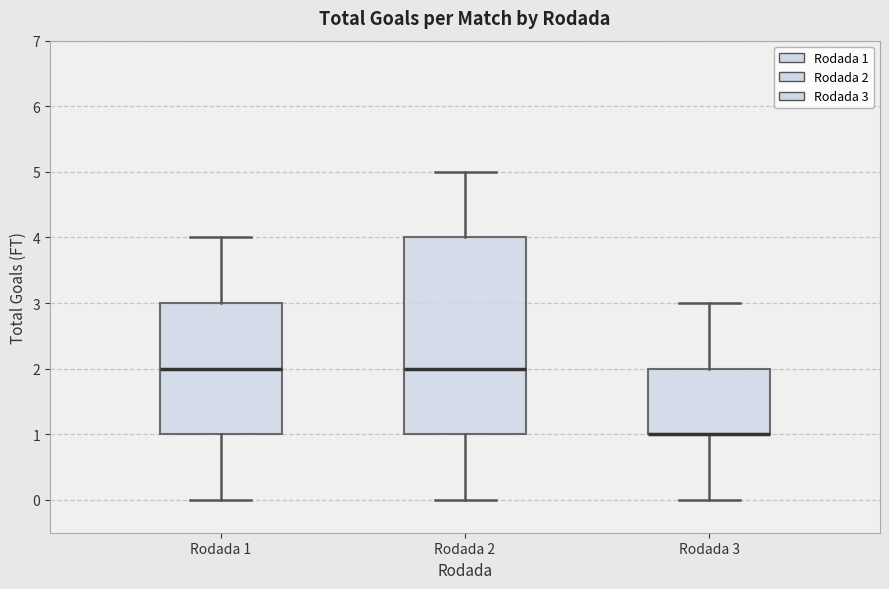

Where is the lower edge of the box for Rodada 1 on the y-axis? The values are not printed on the chart, so give them approximately, as read against the axis.

1